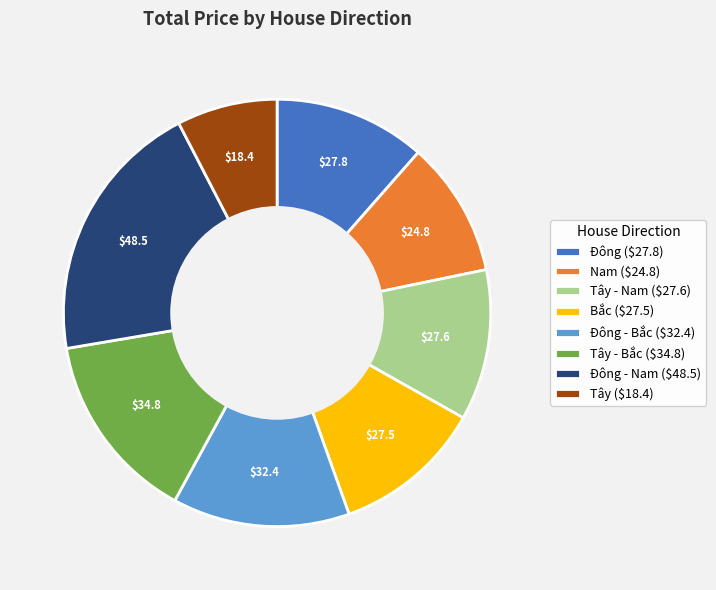

Which category has the smallest portion of the pie?

Tây ($18.4)